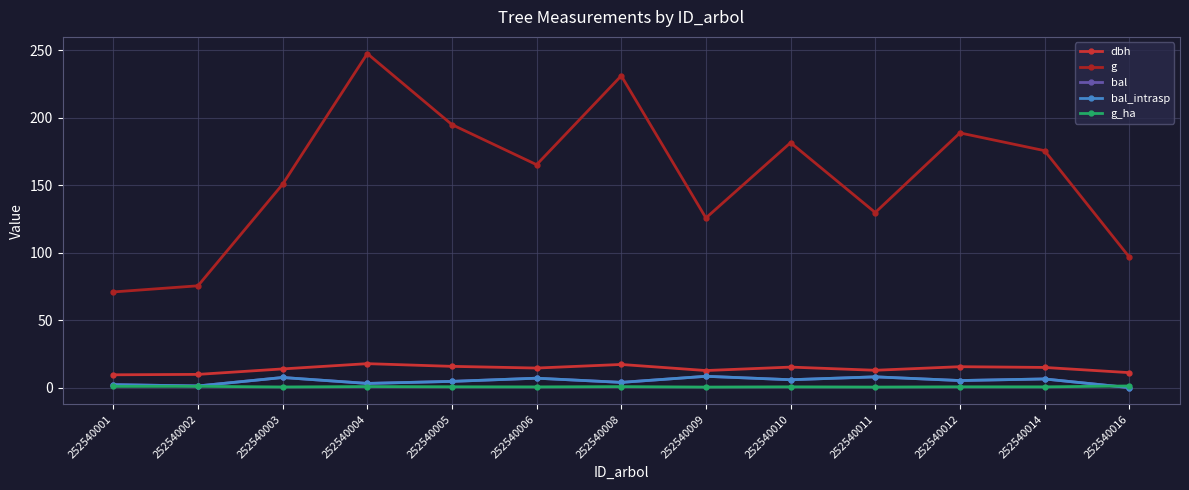

At which category is the sum across all series the highest?

252540004